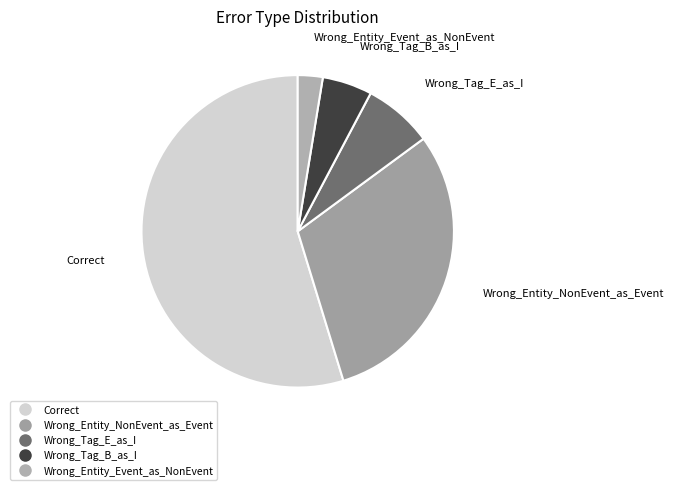

Between Correct and Wrong_Tag_B_as_I, which is larger?

Correct